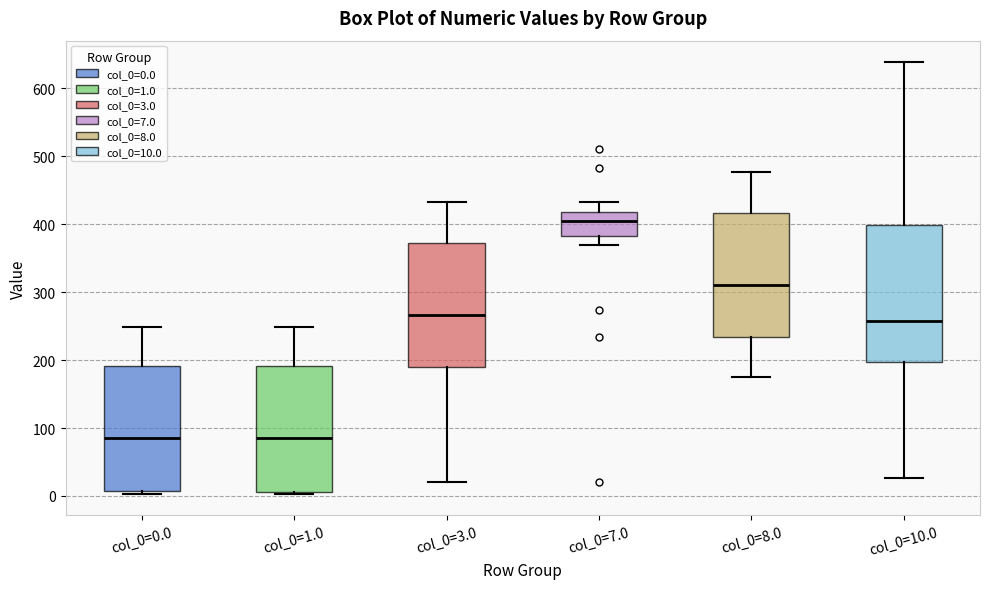

Reading left to right, transcribe this box plot: for each box, give where its median line is, the range the box spans, and where its two whiskers end, as read against the y-axis. The values are not printed on the chart, so give them approximately, as read against the axis.

col_0=0.0: median 90, box 10 to 190, whiskers 0 to 250
col_0=1.0: median 90, box 10 to 190, whiskers 0 to 250
col_0=3.0: median 270, box 190 to 370, whiskers 20 to 430
col_0=7.0: median 400, box 380 to 420, whiskers 370 to 430
col_0=8.0: median 310, box 230 to 420, whiskers 180 to 480
col_0=10.0: median 260, box 200 to 400, whiskers 30 to 640